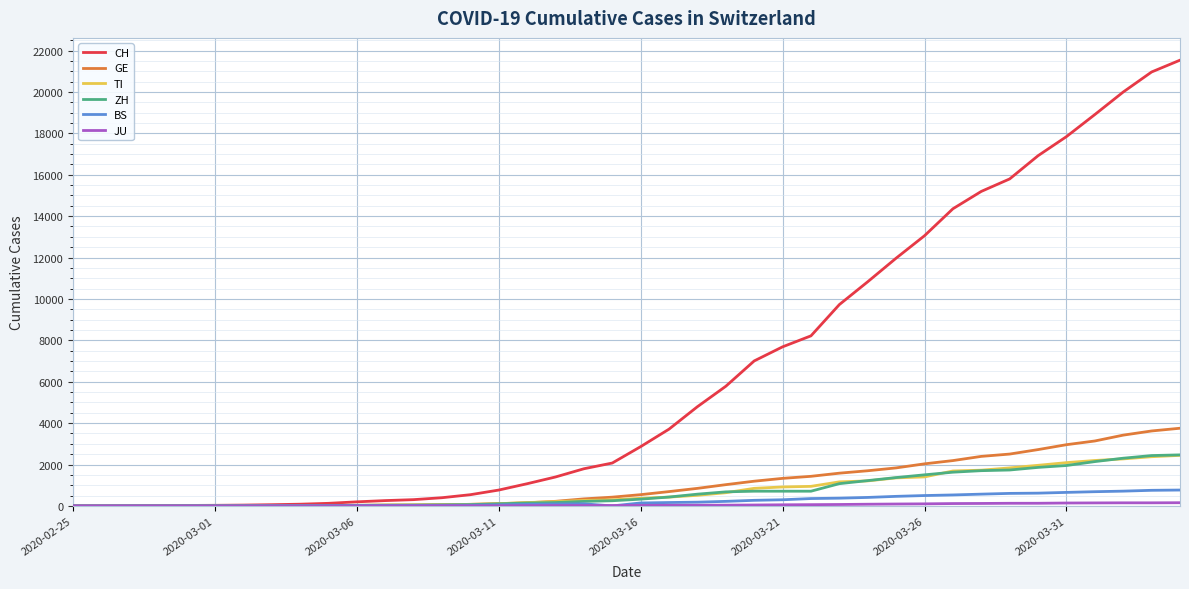

Which series has the largest total across all categories?

CH